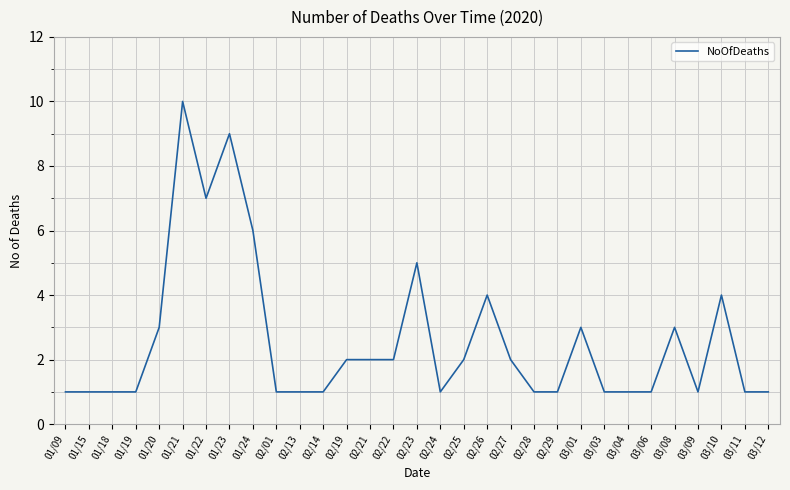

Count the values in the range 1 to 3.

24